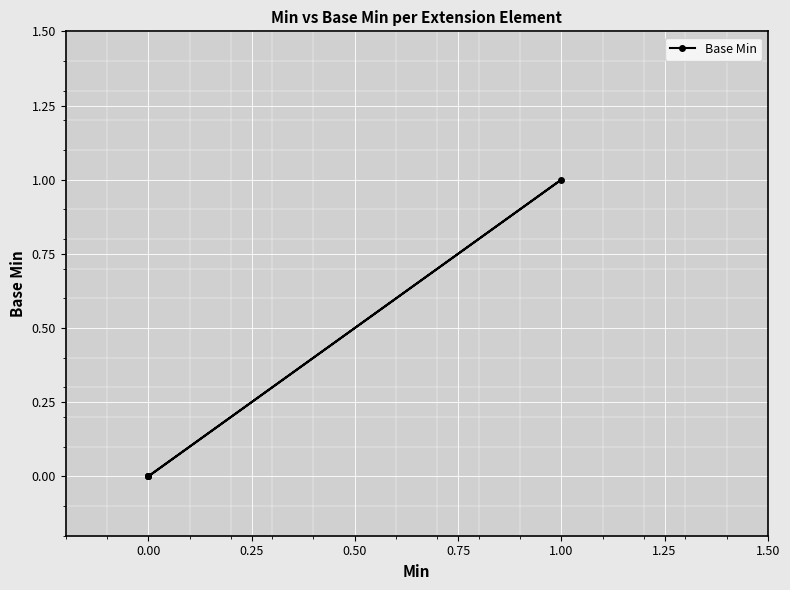

Is it true that the value at 0.00 is 1?

False